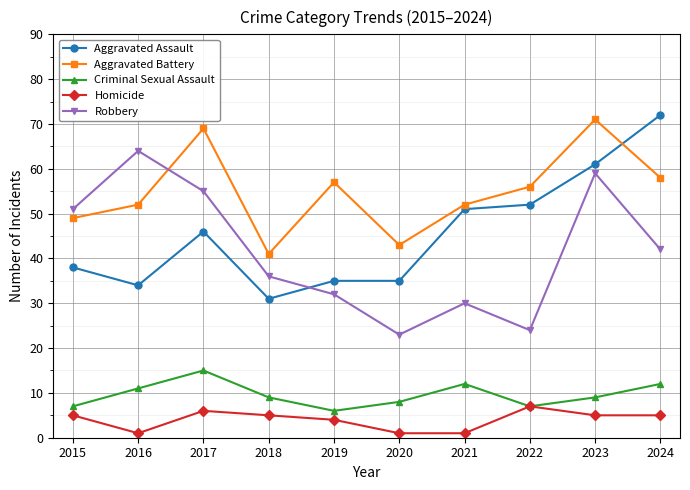

True or false: Criminal Sexual Assault has more than 2 points higher than both neighbors.

False